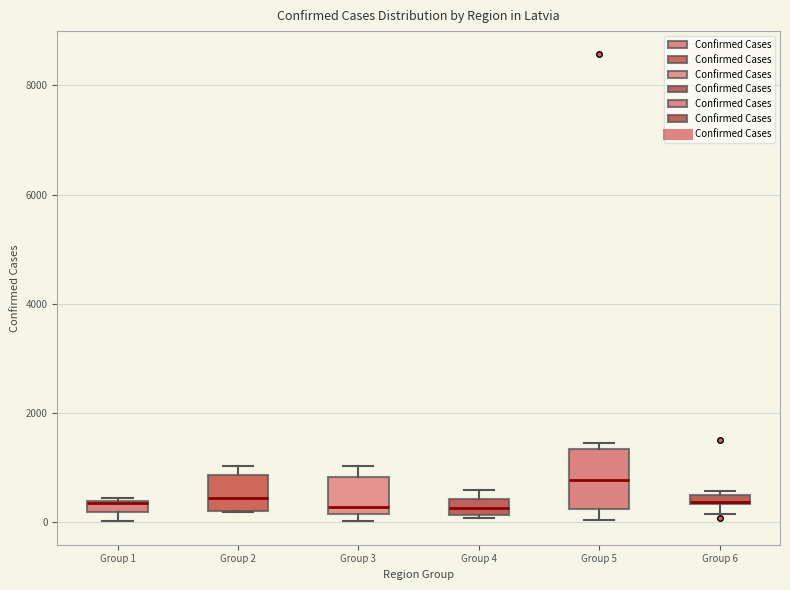

Which box is the tallest, from its lower edge to its upper edge?

Group 5